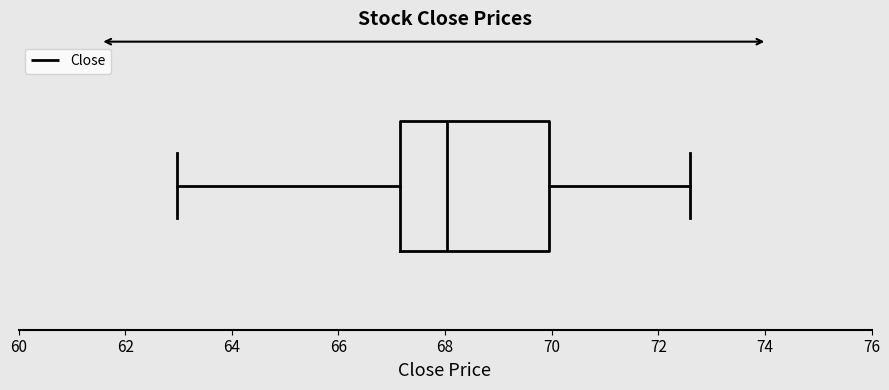

Transcribe this box plot: give where the median line is, the range the box spans, and where the two whiskers end, as read against the x-axis. The values are not printed on the chart, so give them approximately, as read against the axis.

median 68.0, box 67.2 to 70.0, whiskers 63.0 to 72.6